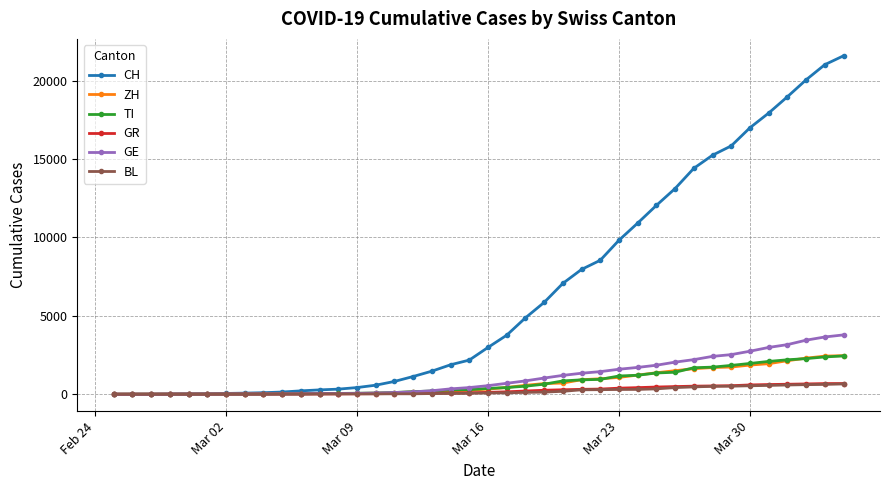

Which series has the widest spread of values?

CH